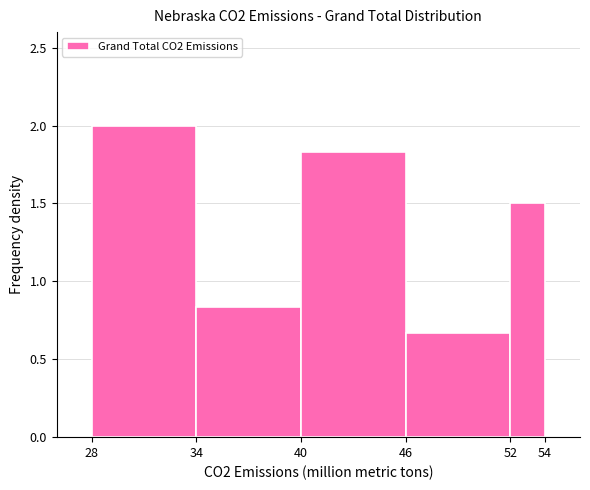

What is the height of the bar covering 34 to 40 on the x-axis? The values are not printed on the chart, so give them approximately, as read against the axis.

0.85